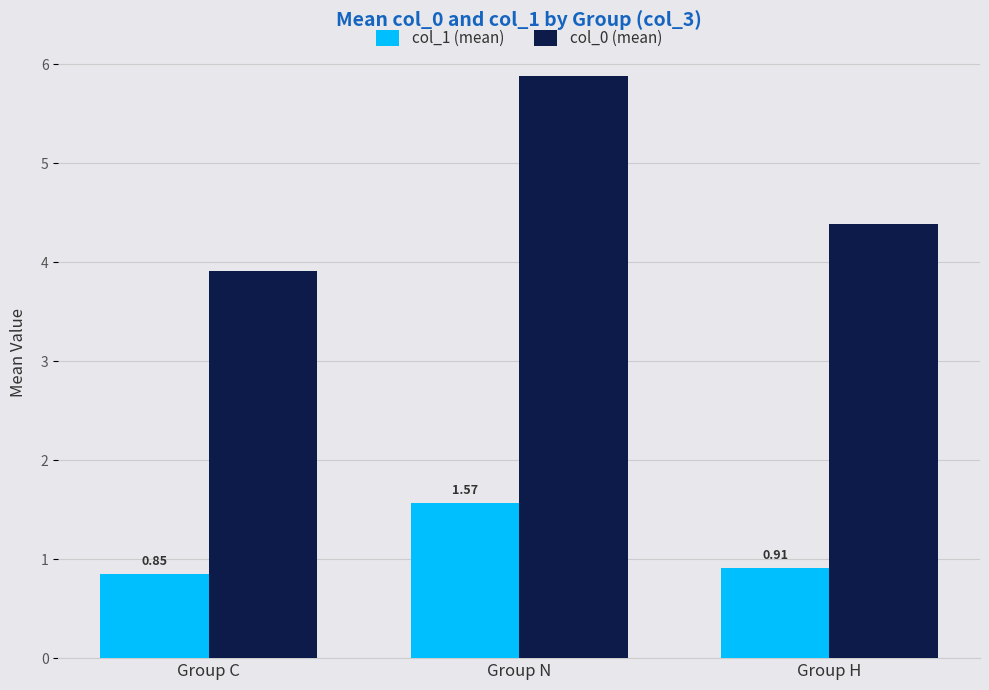

What position from the left is Group H?

3